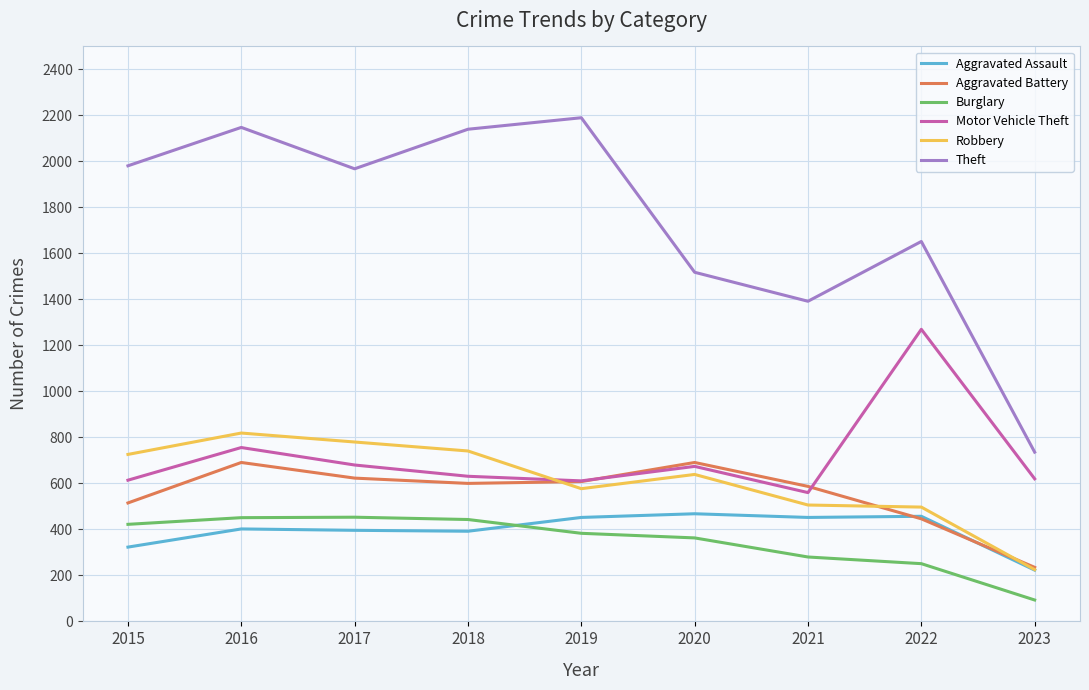

True or false: Theft has more than 1 points higher than both neighbors.

True